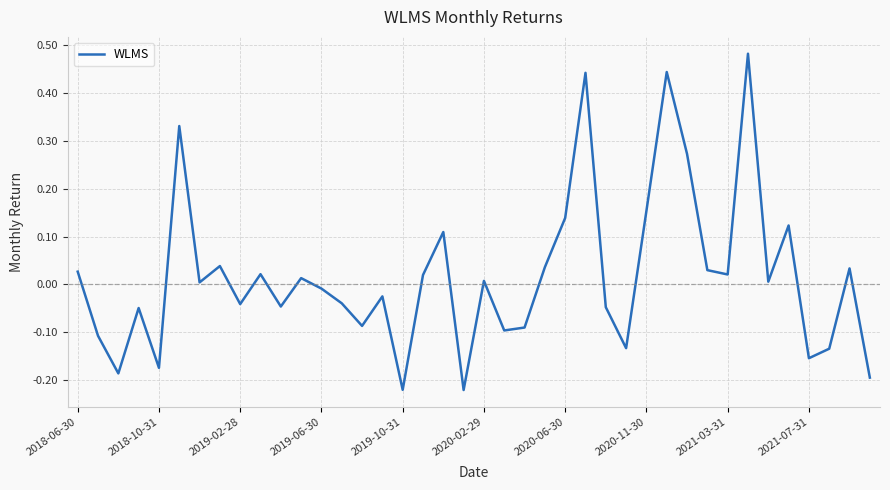

What is the difference between the maximum and minimum values?

0.7